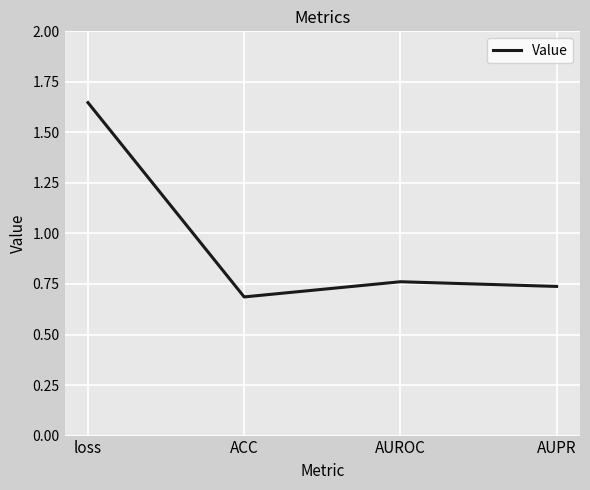

The value at loss is 2.8. True or false?

False